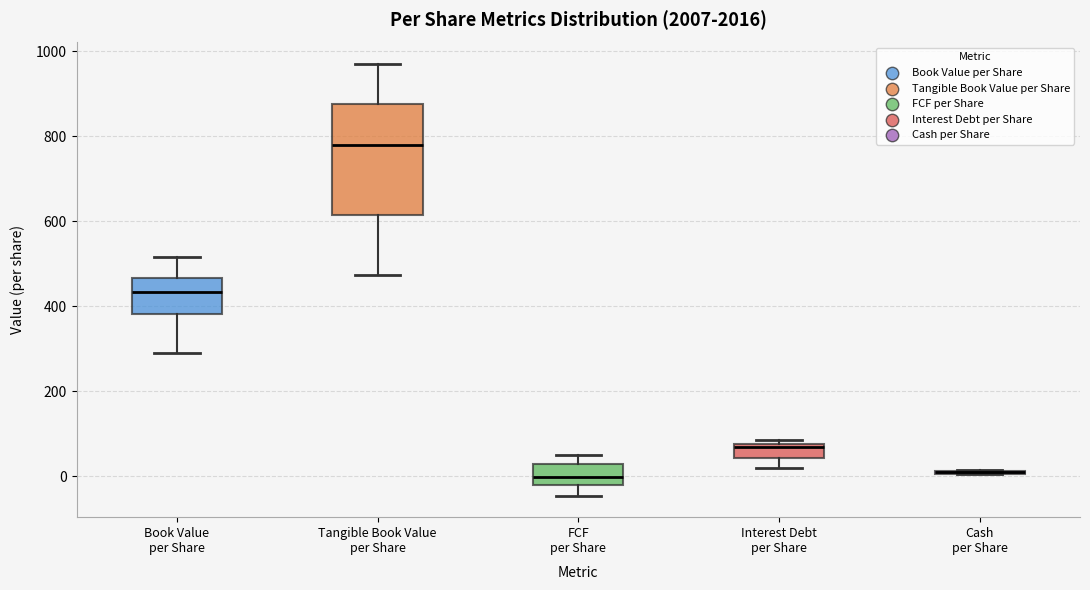

Reading left to right, transcribe this box plot: for each box, give where its median line is, the range the box spans, and where its two whiskers end, as read against the y-axis. The values are not printed on the chart, so give them approximately, as read against the axis.

Book Value per Share: median 440, box 380 to 460, whiskers 300 to 520
Tangible Book Value per Share: median 780, box 620 to 880, whiskers 480 to 980
FCF per Share: median 0, box -20 to 20, whiskers -40 to 60
Interest Debt per Share: median 60, box 40 to 80, whiskers 20 to 80 (just above the box's upper edge)
Cash per Share: box collapsed to a line at 20, whiskers 0 to 20